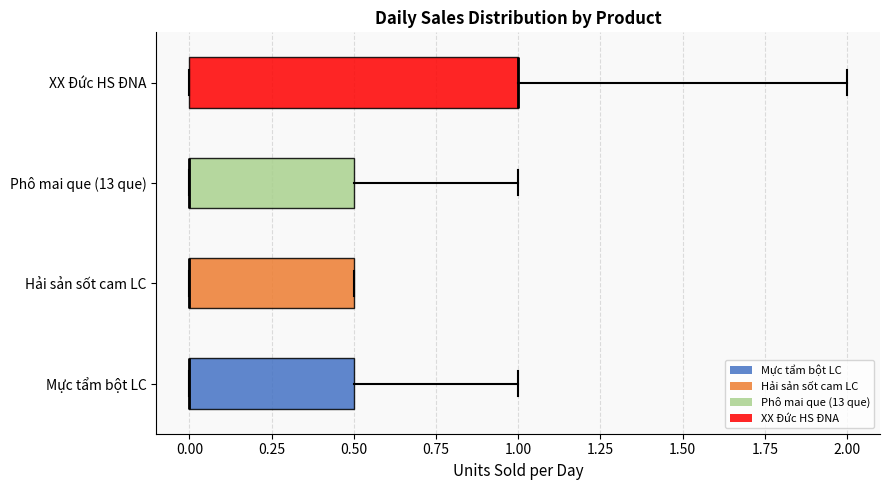

Where is the left edge of the box for Hải sản sốt cam LC on the x-axis? The values are not printed on the chart, so give them approximately, as read against the axis.

0.0